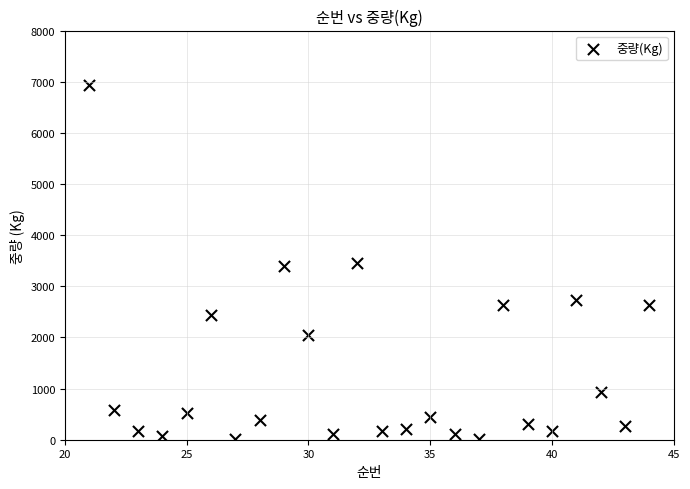

What is the range of X values (max minus min)?

23